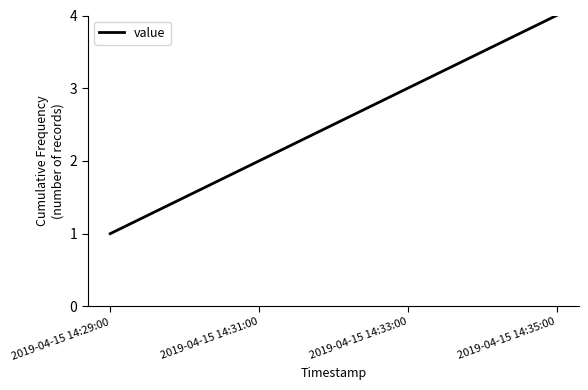

What is the maximum value shown in the chart?

4